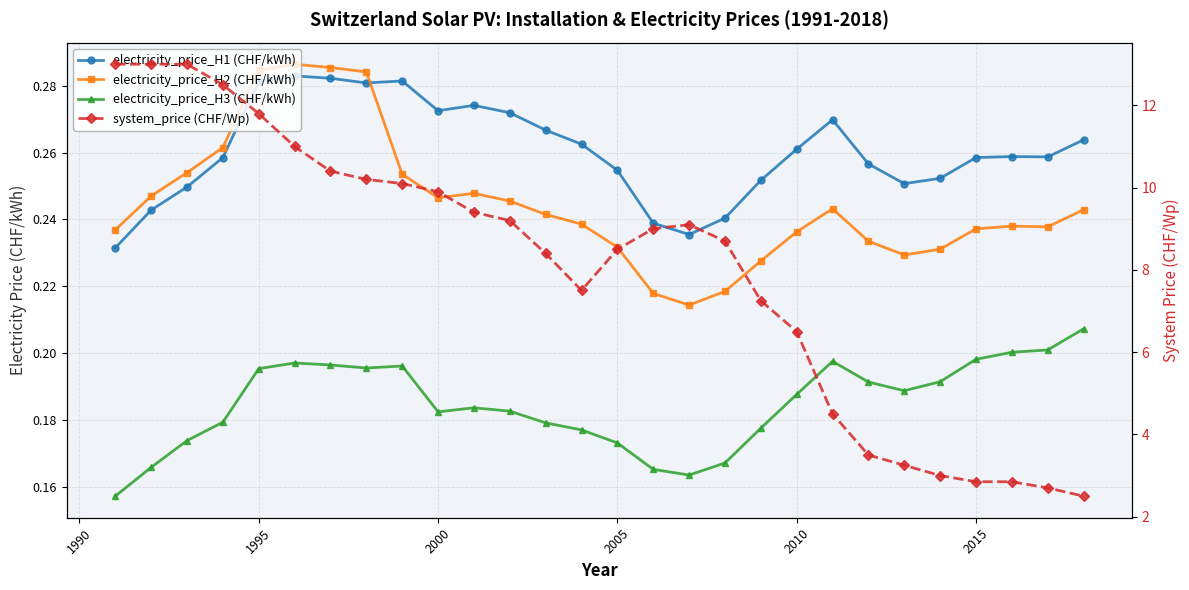

True or false: electricity_price_H2 (CHF/kWh) and system_price (CHF/Wp) cross at least once.

False